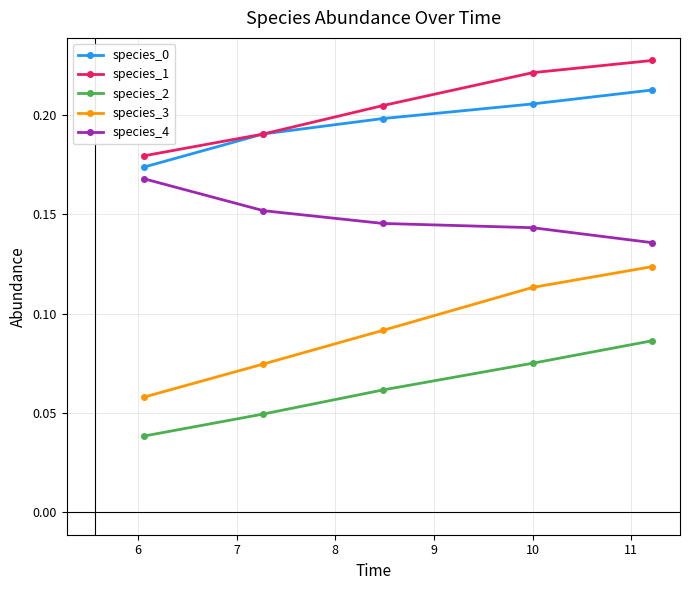

At how many categories does at least one series exceed 0?

5